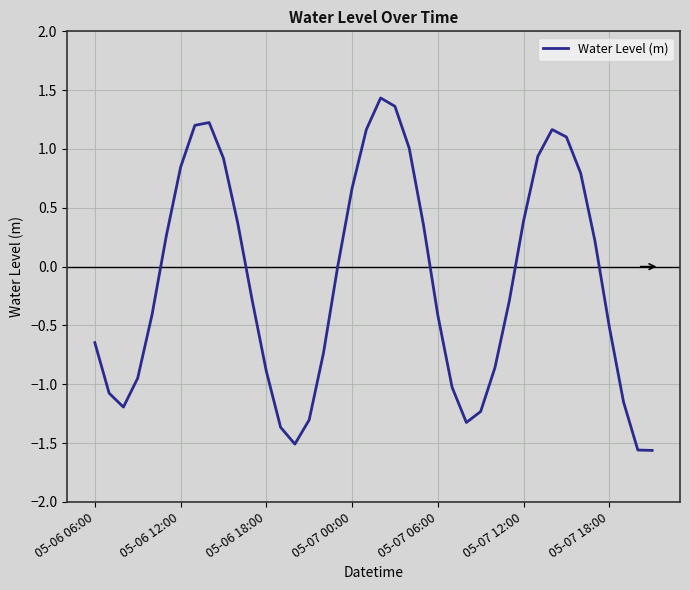

What is the greatest value displayed?

1.4